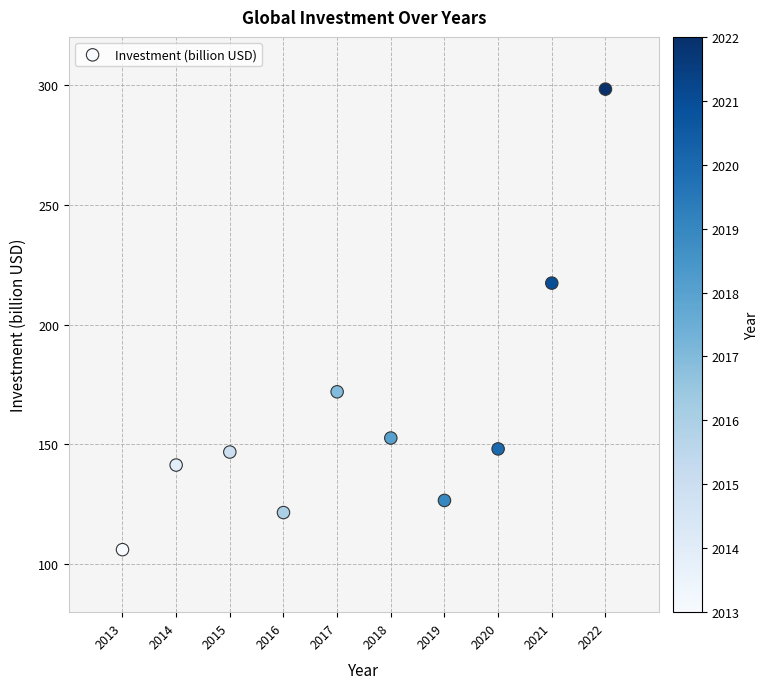

What Y value in the scatter plot is closest to 202?

217.3